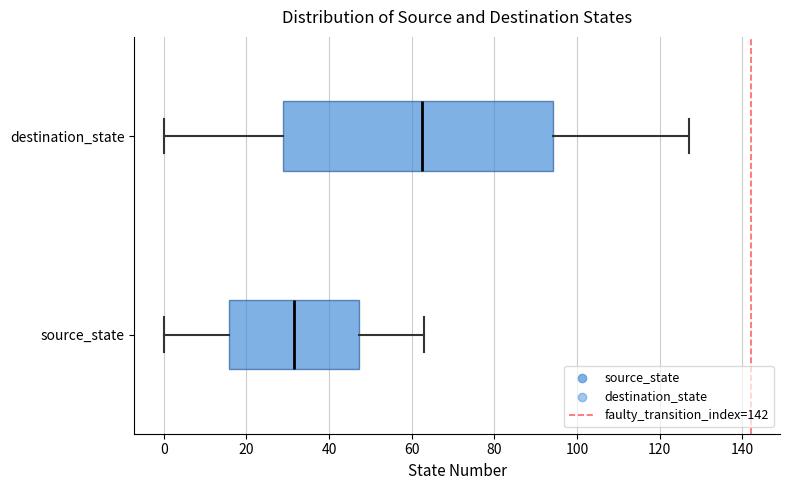

Reading bottom to top, read every box against the x-axis: the position of its median line, the range the box covers, and the ends of its whiskers. The values are not printed on the chart, so give them approximately, as read against the axis.

source_state: median 32, box 16 to 48, whiskers 0 to 64
destination_state: median 62, box 28 to 94, whiskers 0 to 128